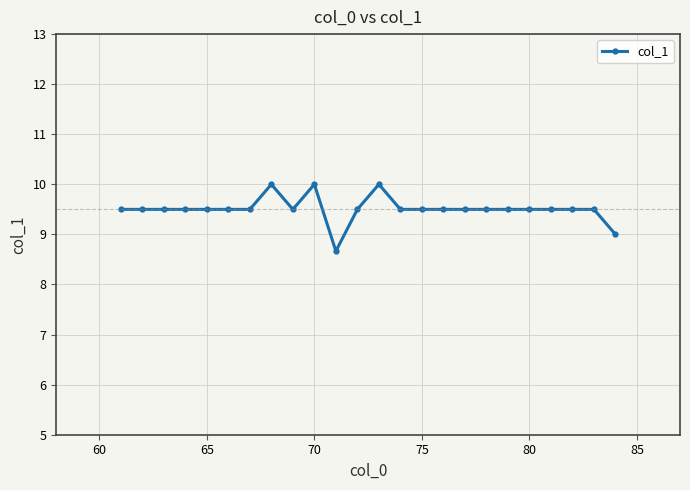

What is the average value?

9.5